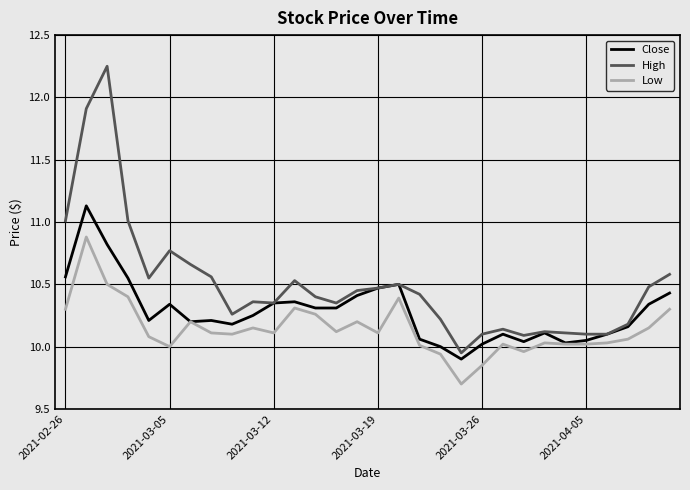

List the series in order of their peak value, highest first.

High, Close, Low